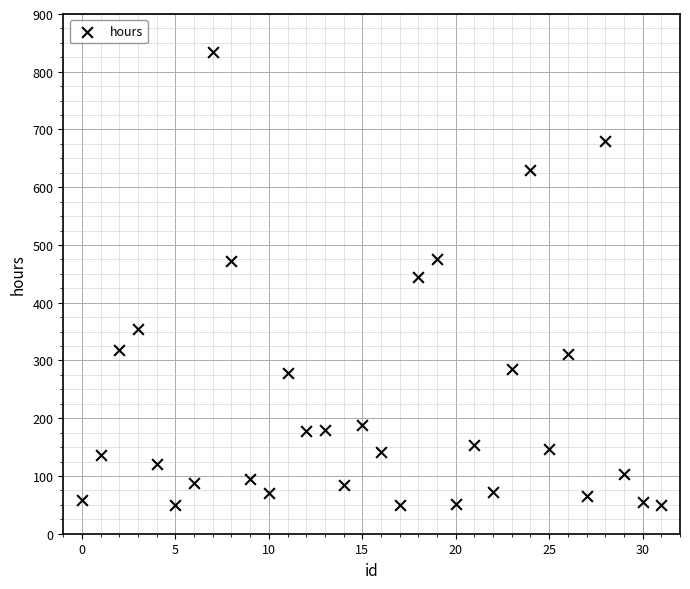

What is the range of Y values (max minus min)?

785